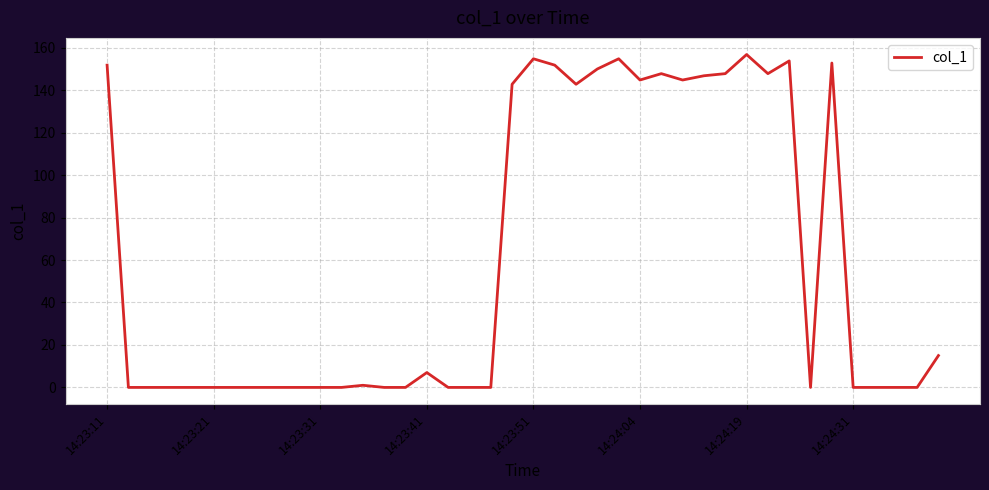

What is the greatest value displayed?

156.8